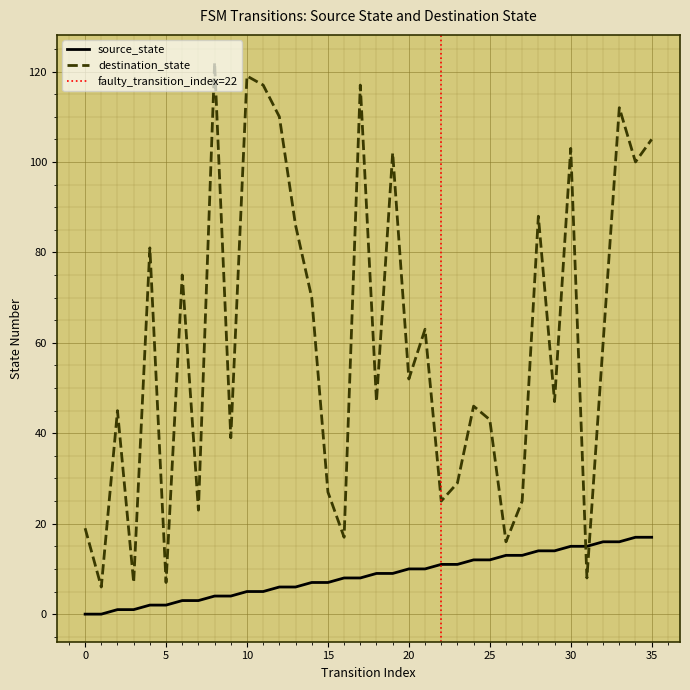

At how many categories does at least one series exceed 96?

10